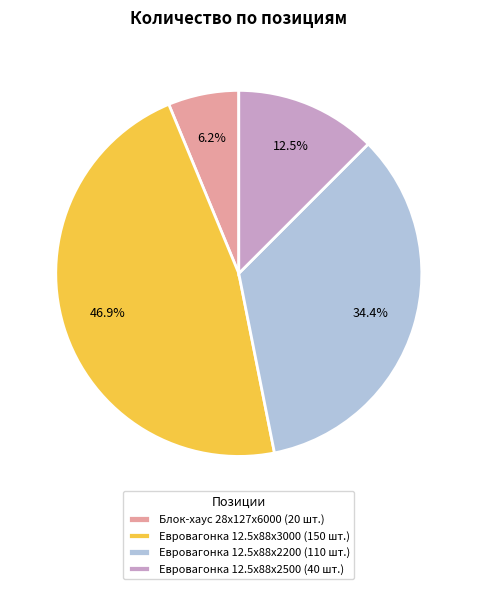

Rank the categories by value from lowest to highest.

Блок-хаус 28x127x6000 (20 шт.), Евровагонка 12.5x88x2500 (40 шт.), Евровагонка 12.5x88x2200 (110 шт.), Евровагонка 12.5x88x3000 (150 шт.)